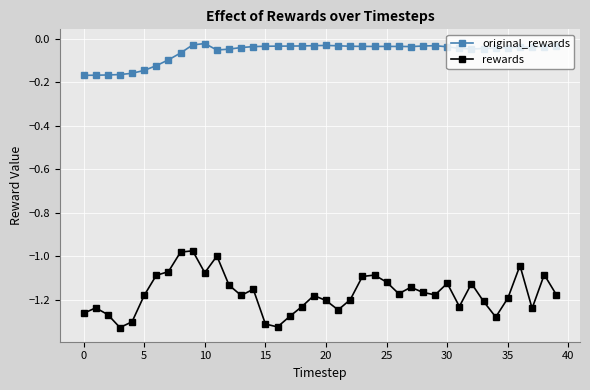

Rank the series by their average value, from lowest to highest.

rewards, original_rewards